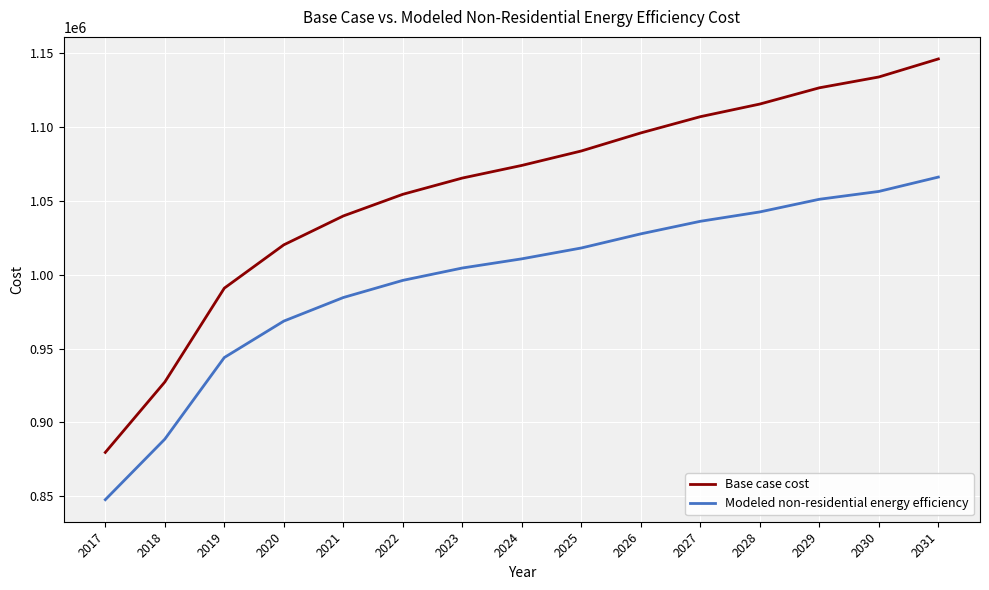

Which series changed the most between 2022 and 2023?

Base case cost